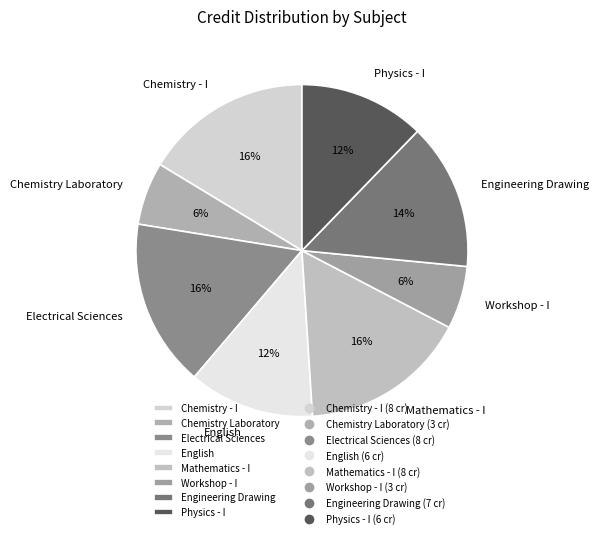

Is it true that Mathematics - I is 30% of the pie?

False